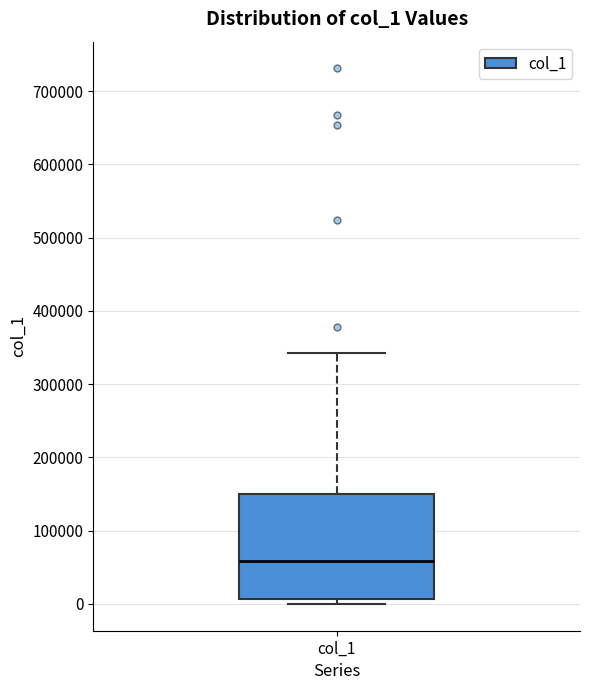

Transcribe this box plot: give where the median line is, the range the box spans, and where the two whiskers end, as read against the y-axis. The values are not printed on the chart, so give them approximately, as read against the axis.

median 60000, box 10000 to 150000, whiskers 0 to 340000